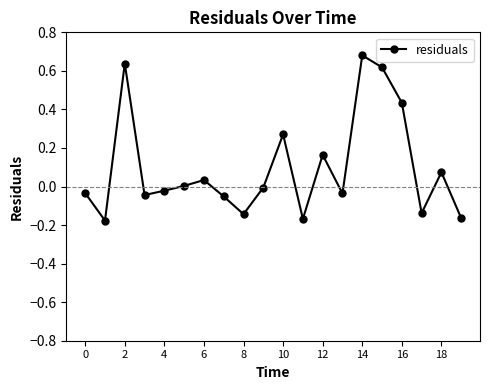

True or false: there are more than 0 points higher than both neighbors.

True